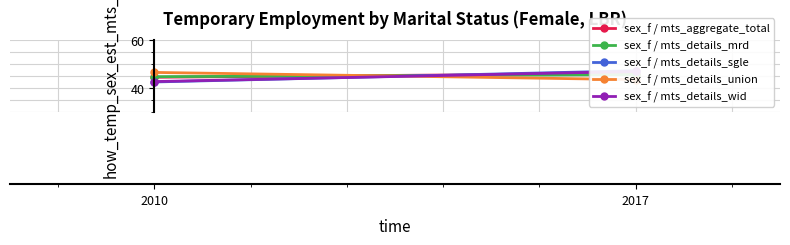

Which has a higher value, 2010 or 2017?

2017